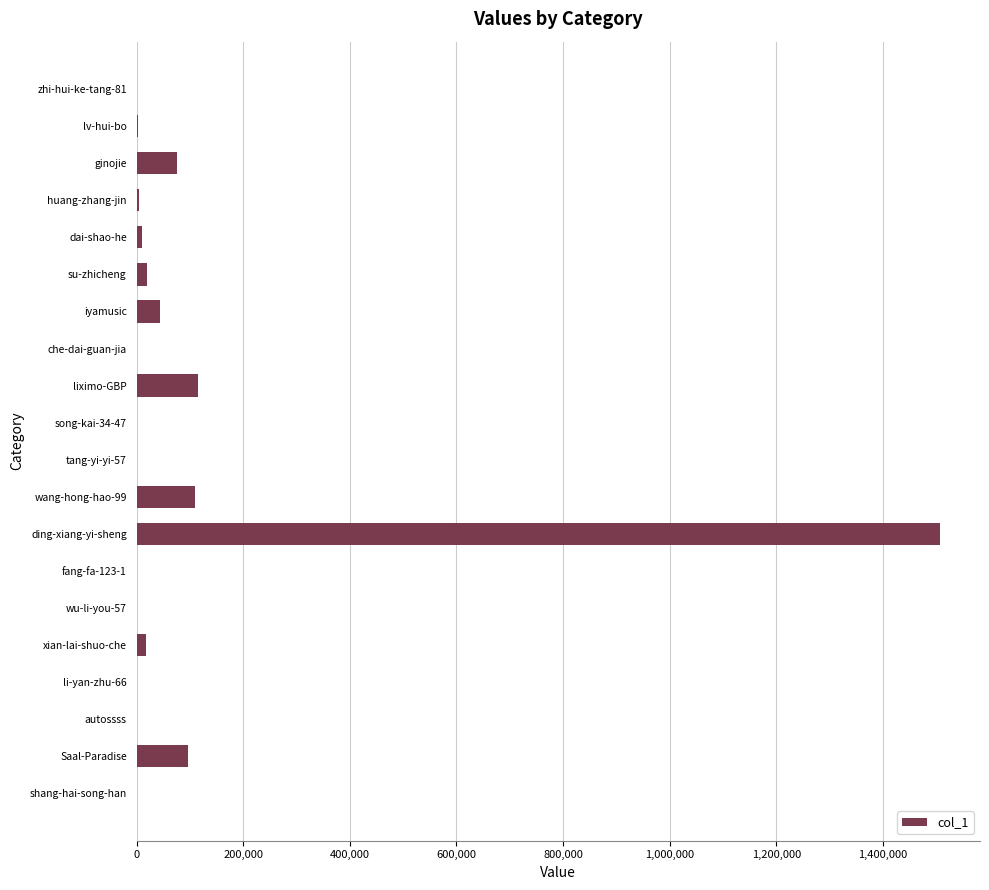

What is the sum of all values?

2006082